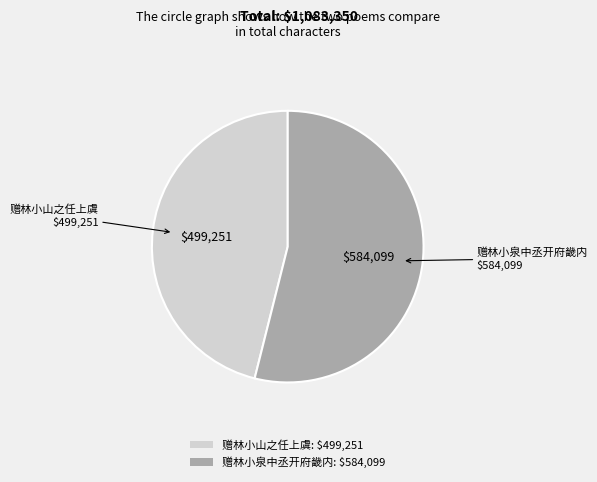

Is 赠林小山之任上虞: $499,251 the majority of the pie?

No